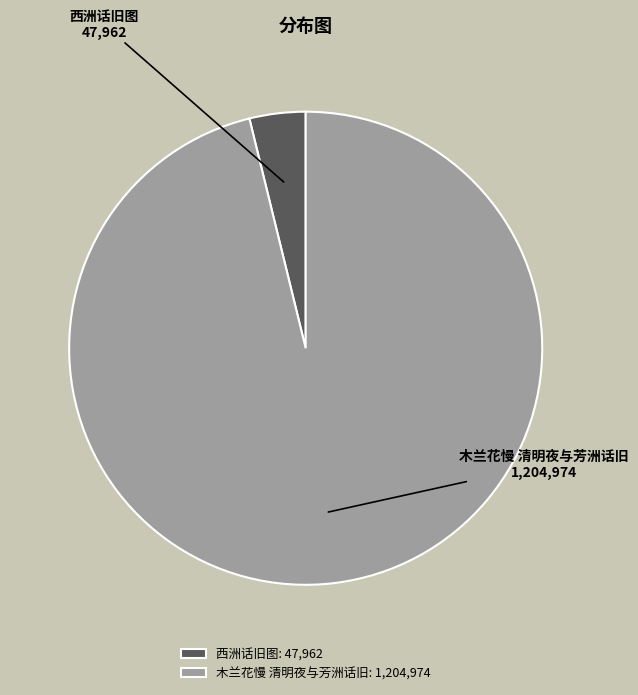

The 木兰花慢 清明夜与芳洲话旧 slice represents 82% of the pie. True or false?

False